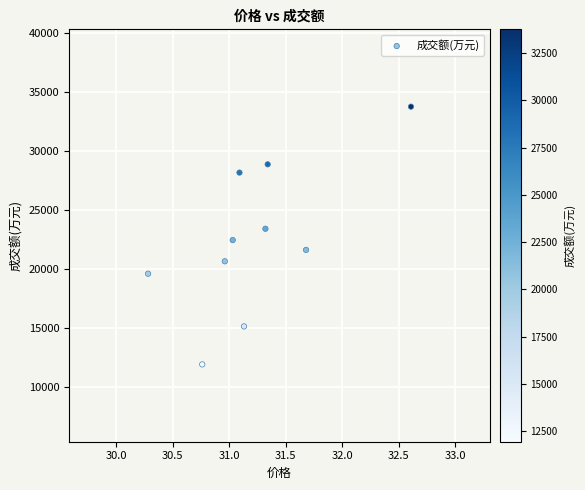

What is the range of Y values (max minus min)?

21801